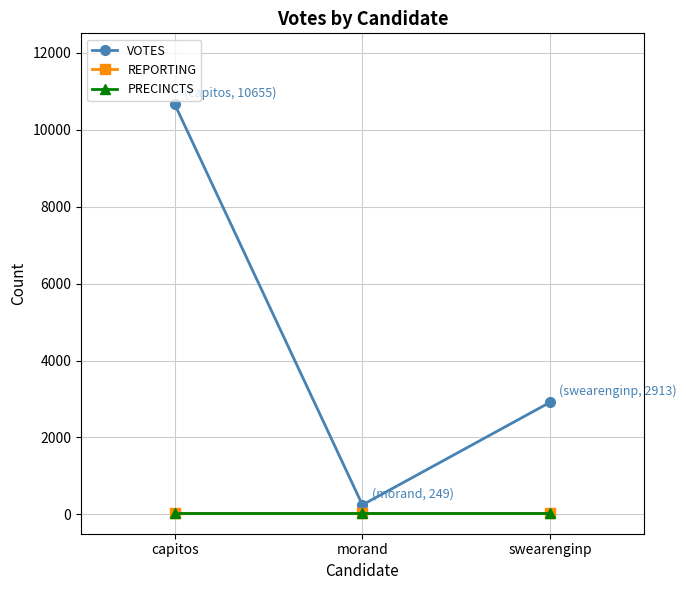

Reading right to left, what are all the values shown in this chart?

VOTES: swearenginp=2913	morand=249	capitos=10655
REPORTING: swearenginp=37	morand=37	capitos=37
PRECINCTS: swearenginp=37	morand=37	capitos=37